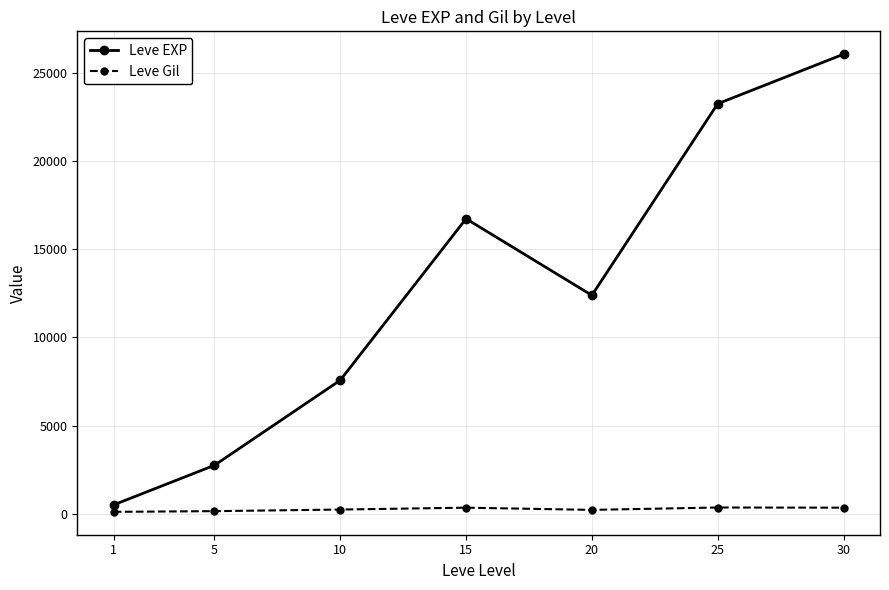

Is it true that Leve EXP equals 26065 at 30?

True